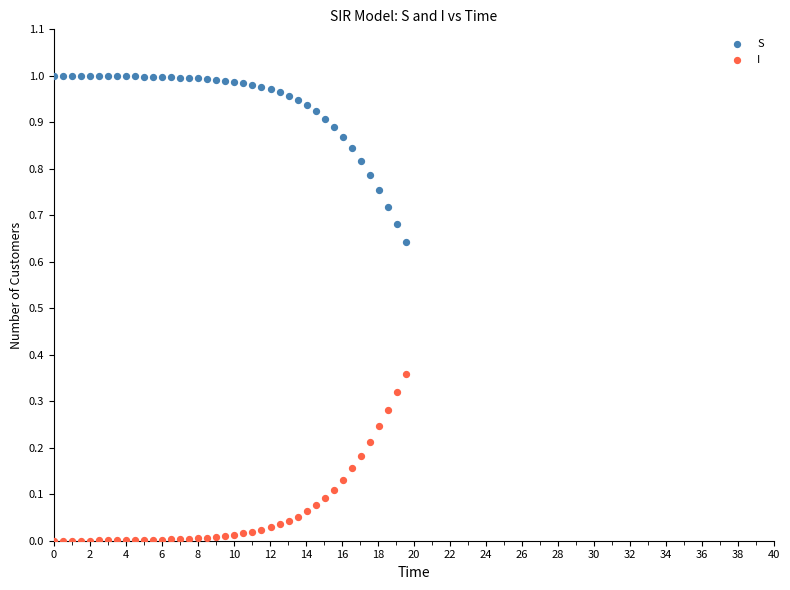

Which series reaches the minimum Y coordinate?

I